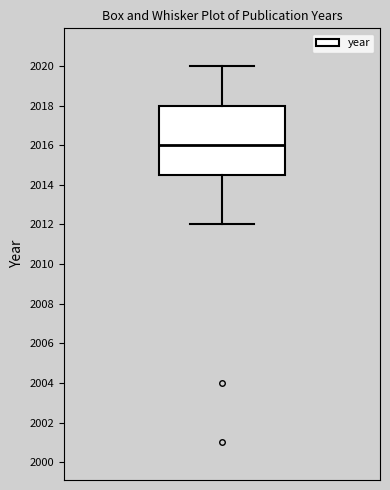

Read this box plot against the y-axis: the position of the median line, the range covered by the box, and the ends of both whiskers. The values are not printed on the chart, so give them approximately, as read against the axis.

median 2016.0, box 2014.6 to 2018.0, whiskers 2012.0 to 2020.0